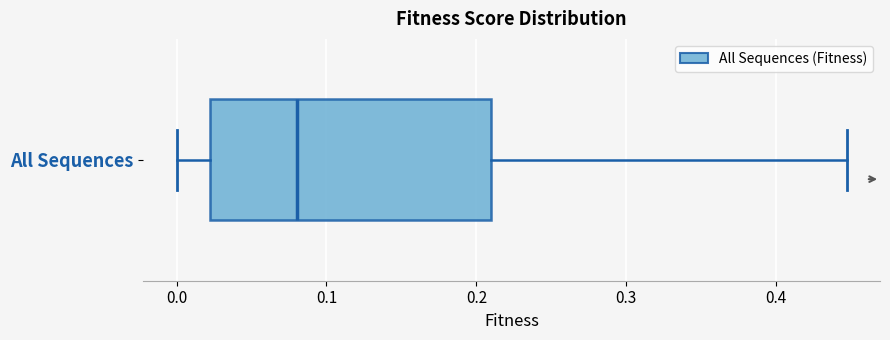

Where does the left whisker of the box for All Sequences end on the x-axis? The values are not printed on the chart, so give them approximately, as read against the axis.

0.00